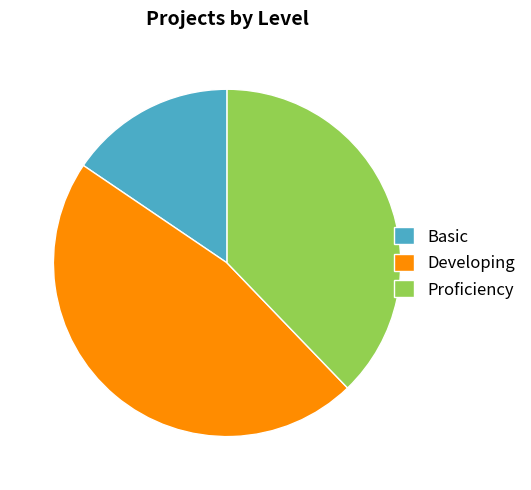

Which slice is the smallest?

Basic